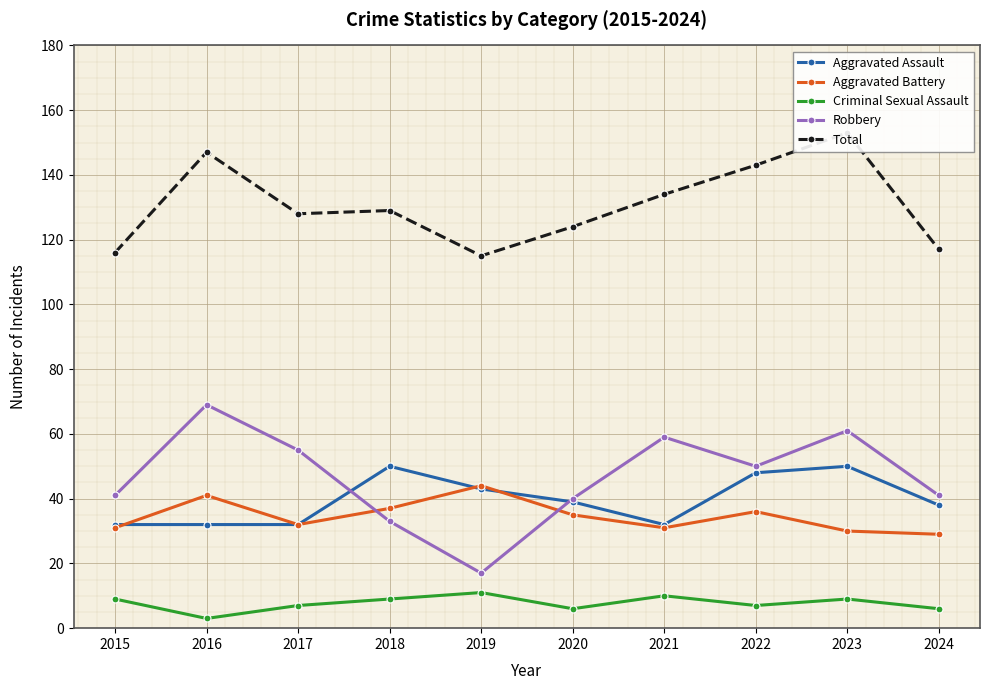

Which series has the widest spread of values?

Robbery